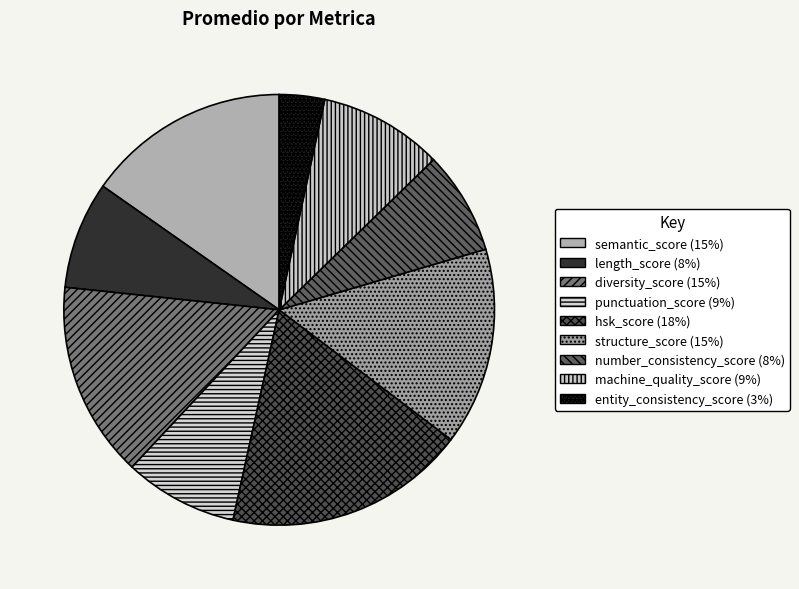

Is there any slice that represents more than half of the pie?

No